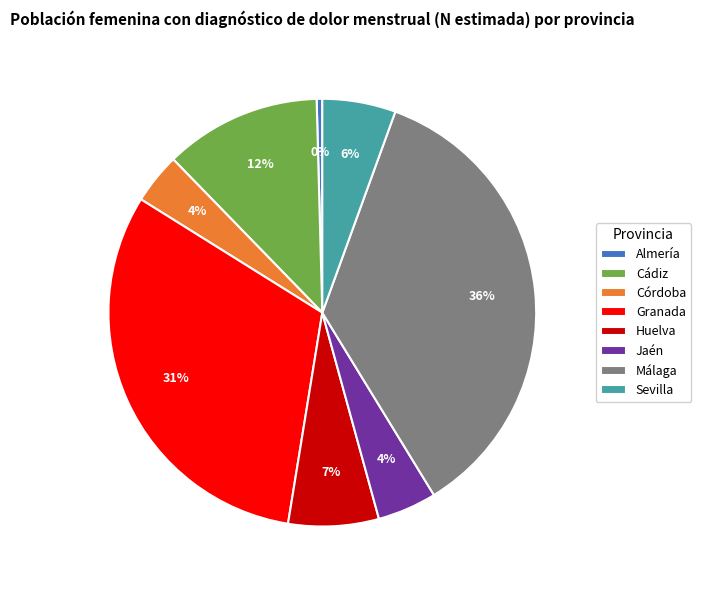

To the nearest percent, what portion does Jaén represent?

4%